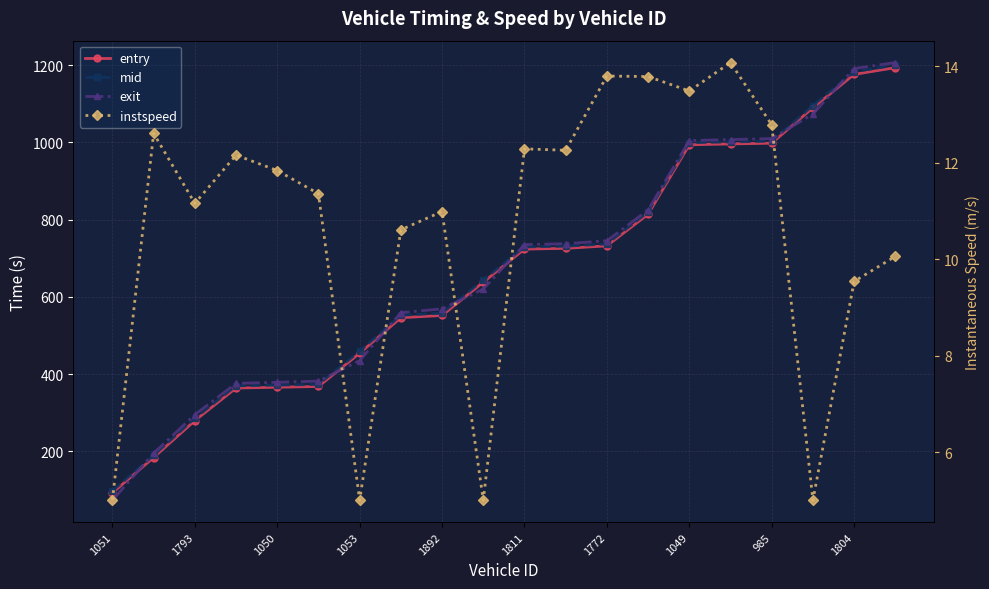

Which series has the widest spread of values?

exit